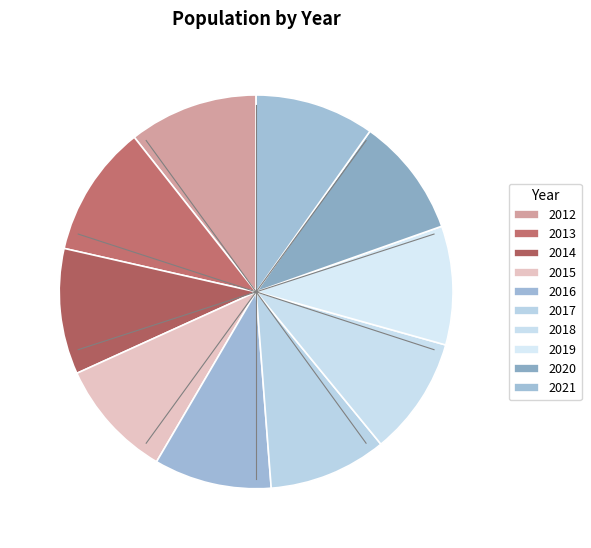

What is the smallest slice in the pie chart?

2016